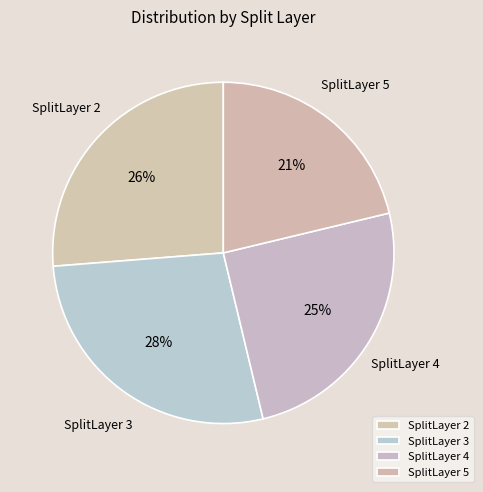

To the nearest percent, what is the difference between the SplitLayer 4 and SplitLayer 5 slice percentages?

4%